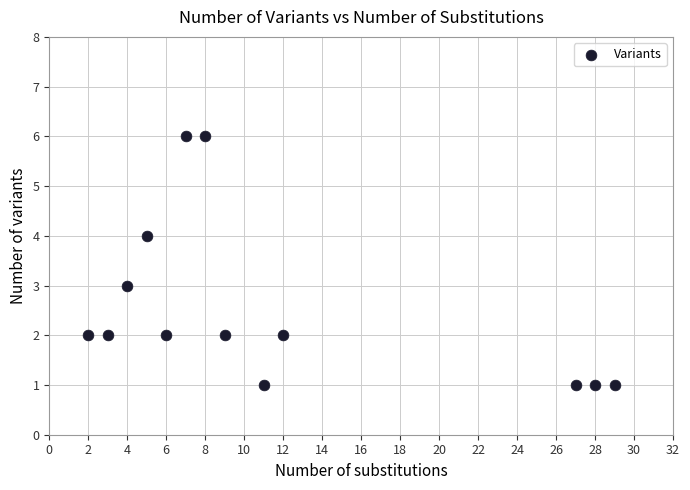

What is the range of X values (max minus min)?

27